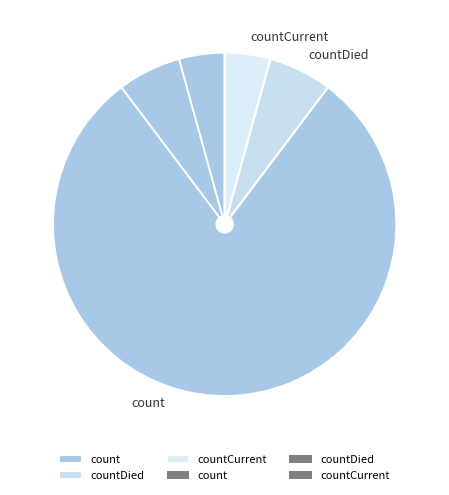

Rank the categories by value from highest to lowest.

count, countDied, countCurrent